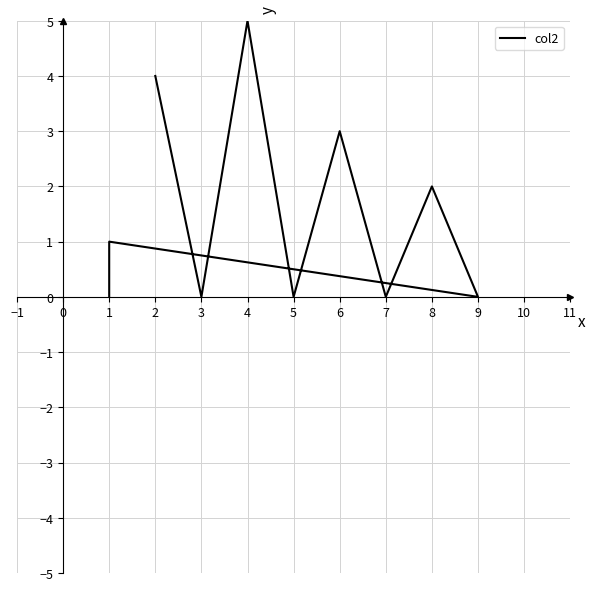

How many interior local peaks (higher than both neighbors) does the data have?

4